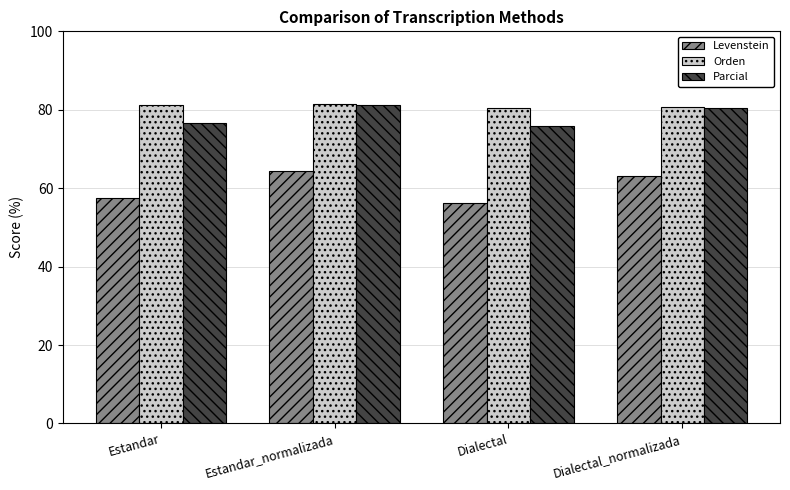

What is the spread (max minus min) of values at Dialectal_normalizada?

17.6